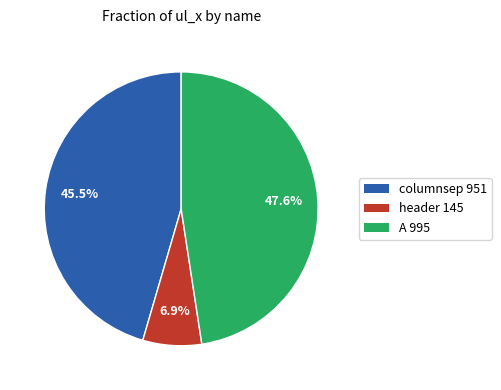

To the nearest percent, what is the average slice percentage?

33%